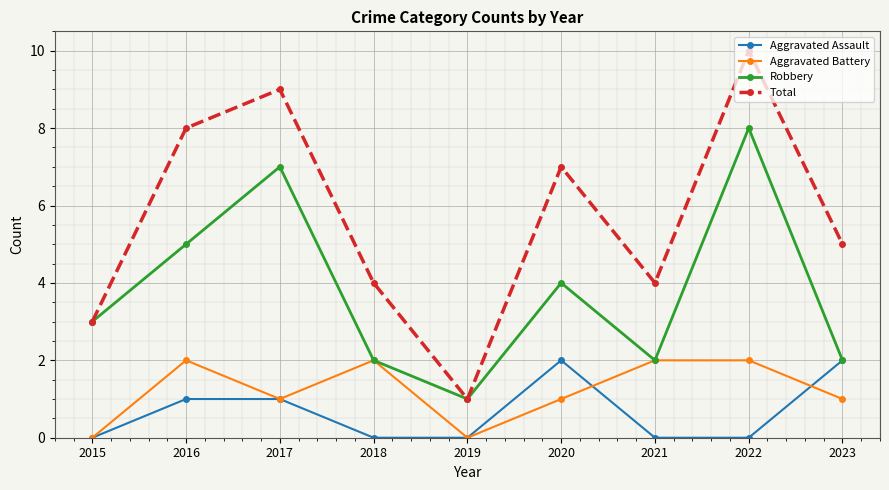

Reading left to right, transcribe all the data shown in this chart.

Aggravated Assault: 2015=0	2016=1	2017=1	2018=0	2019=0	2020=2	2021=0	2022=0	2023=2
Aggravated Battery: 2015=0	2016=2	2017=1	2018=2	2019=0	2020=1	2021=2	2022=2	2023=1
Robbery: 2015=3	2016=5	2017=7	2018=2	2019=1	2020=4	2021=2	2022=8	2023=2
Total: 2015=3	2016=8	2017=9	2018=4	2019=1	2020=7	2021=4	2022=10	2023=5